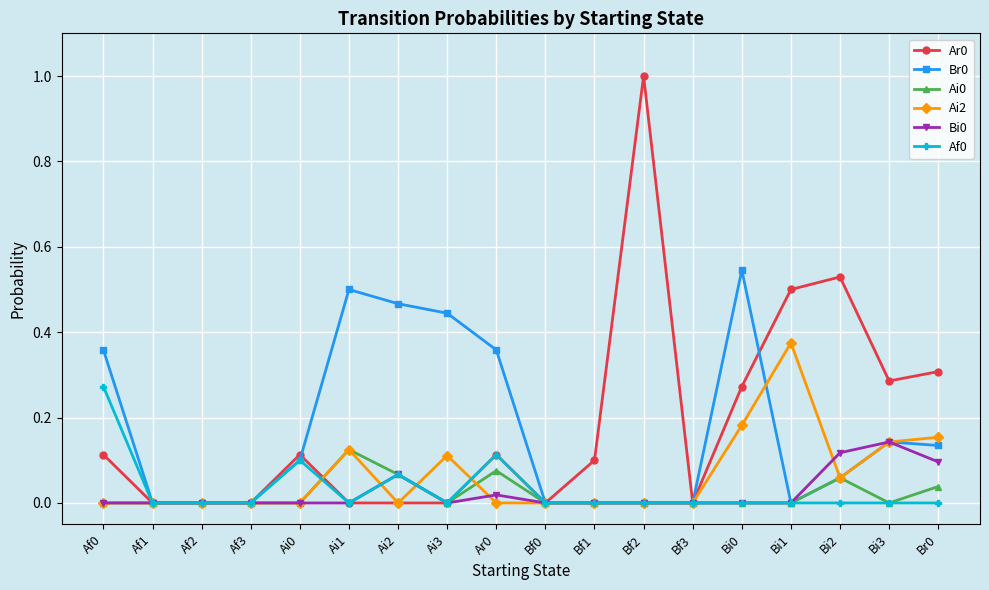

Is it true that Ar0 equals -0.6 at Ai3?

False